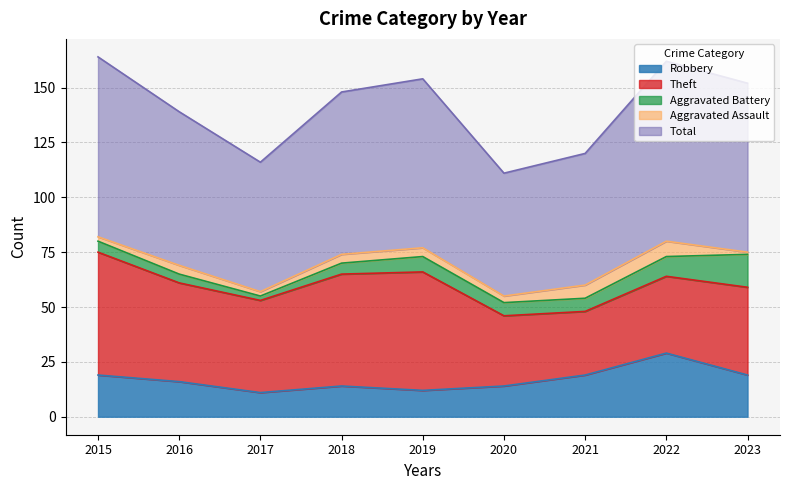

Between 2016 and 2020, which series saw the biggest shift?

Total